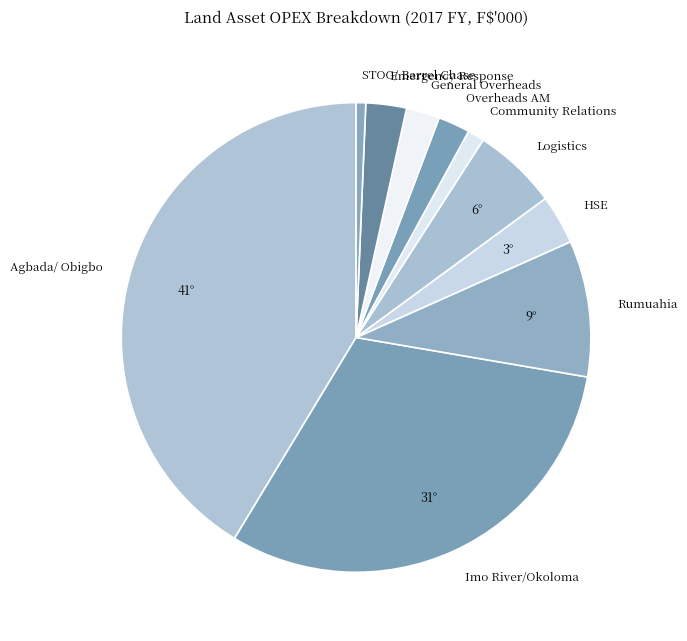

Count the number of slices in the pie.

10